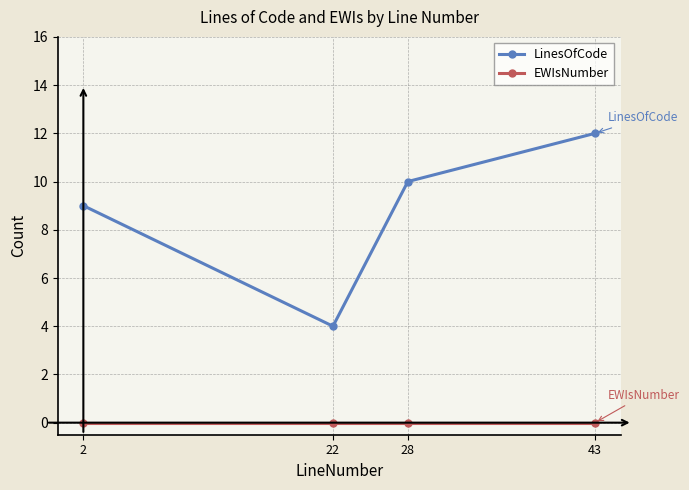

List the series in order of their overall mean, highest first.

LinesOfCode, EWIsNumber